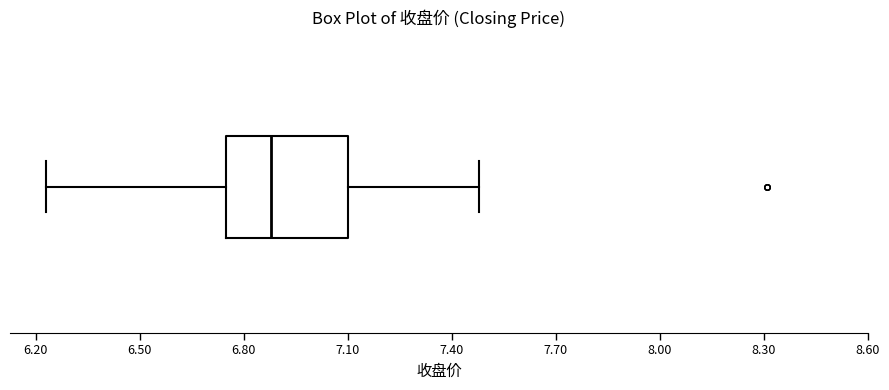

Read this box plot against the x-axis: the position of the median line, the range covered by the box, and the ends of both whiskers. The values are not printed on the chart, so give them approximately, as read against the axis.

median 6.90, box 6.75 to 7.10, whiskers 6.25 to 7.50